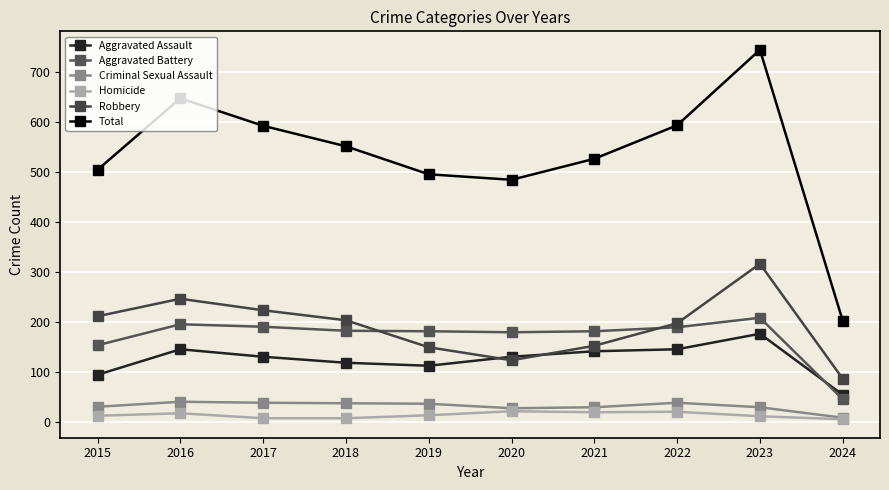

How many lines are shown in the chart?

6